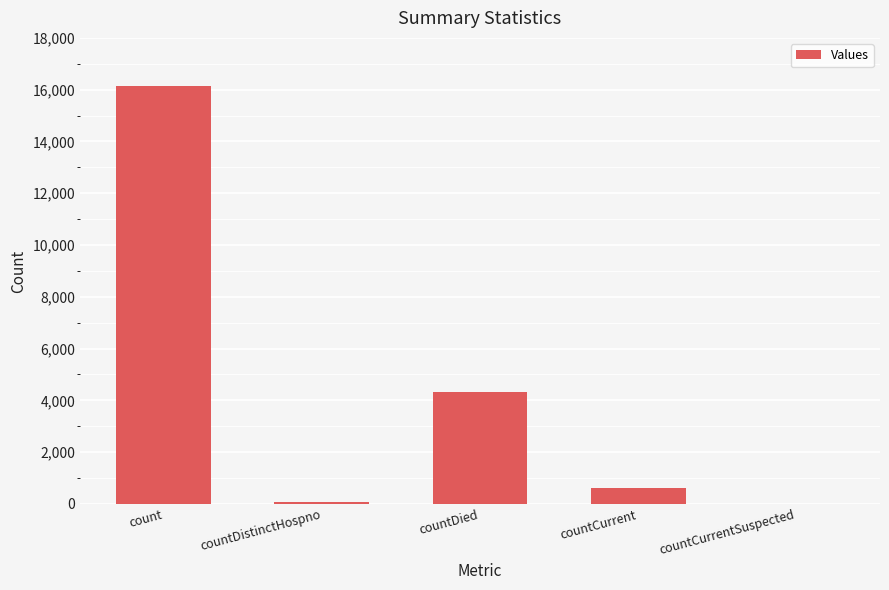

What is the sum of all values?

21139